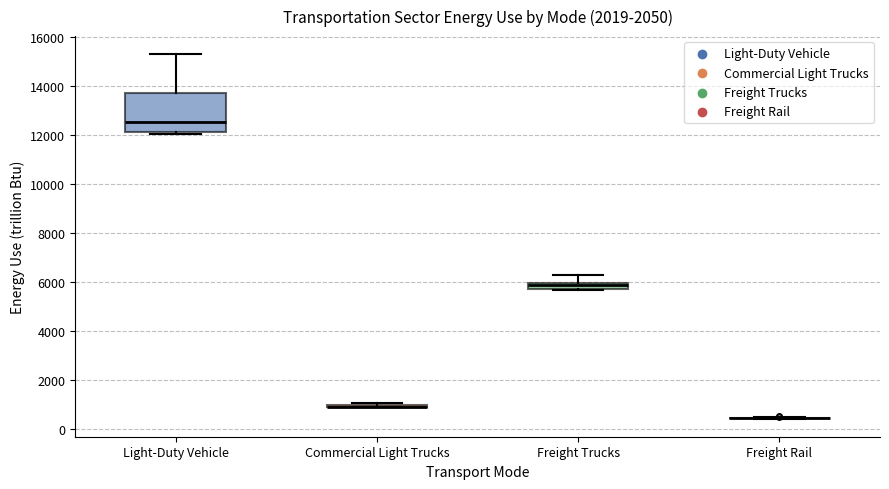

Comparing the boxes themselves (not the whiskers), which one is the tallest?

Light-Duty Vehicle